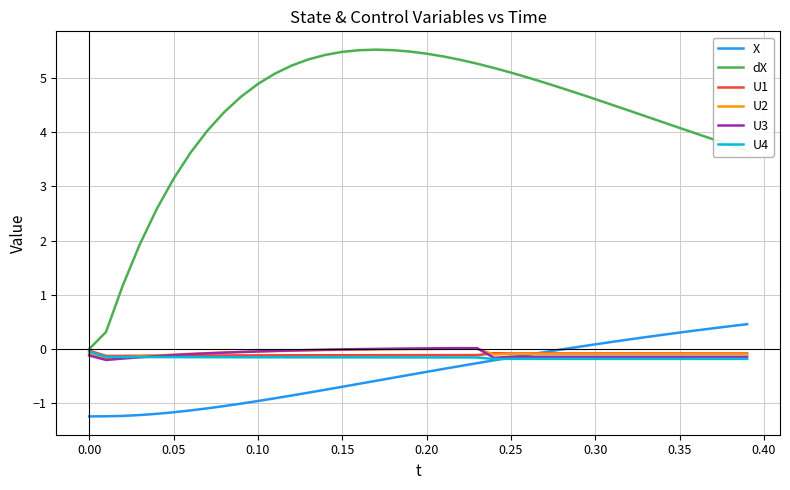

How many lines are shown in the chart?

6